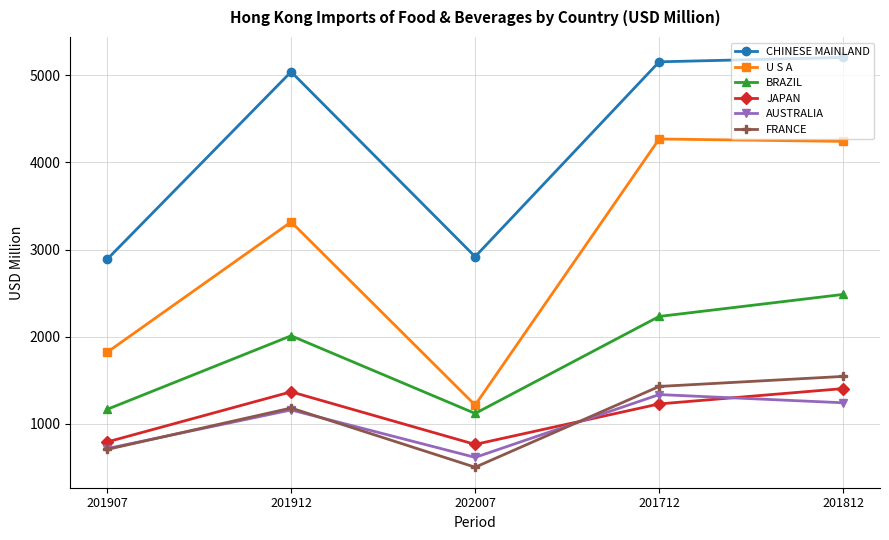

Does the chart have visible grid lines?

Yes